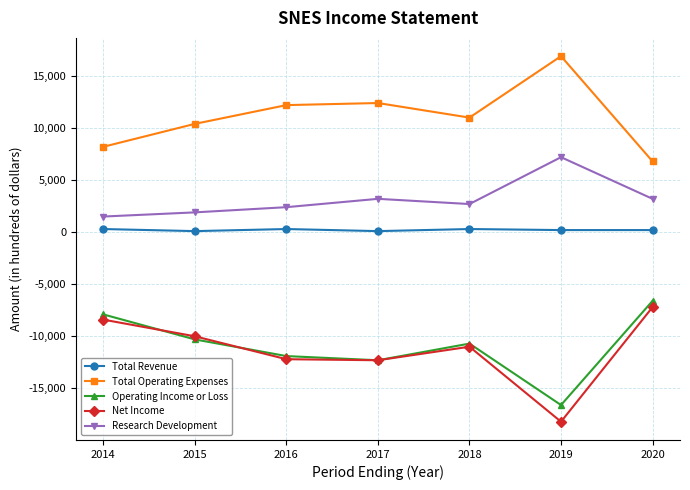

What is the value of the Net Income point at the 3rd from the left?

-12200